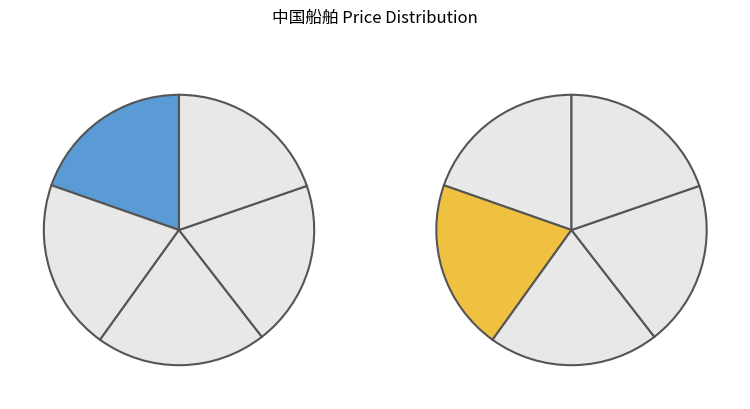

To the nearest percent, what percentage of the pie is 2022-10-26?

20%